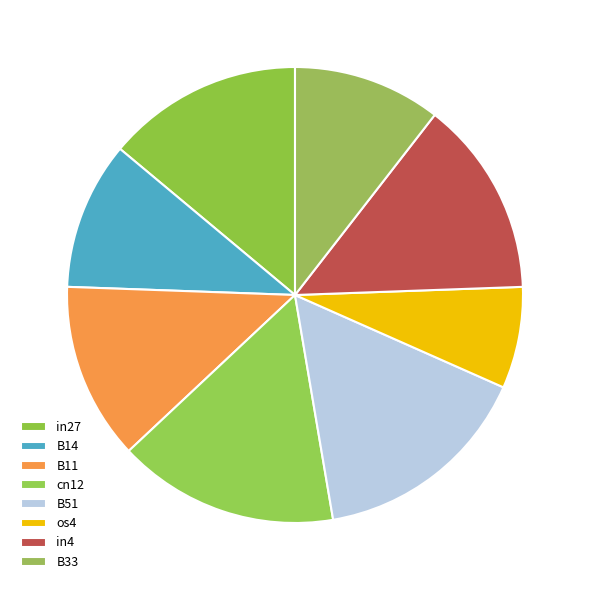

How many segments does this pie chart have?

8